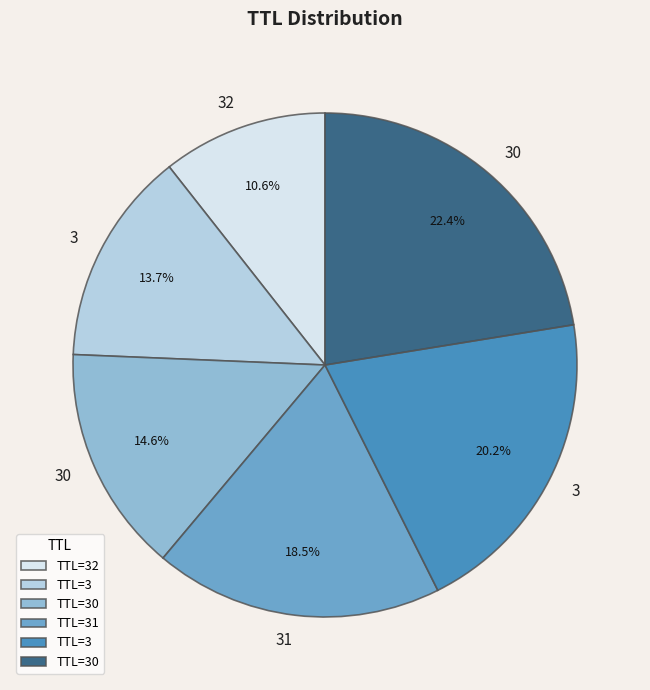

Does any single category account for the majority?

No